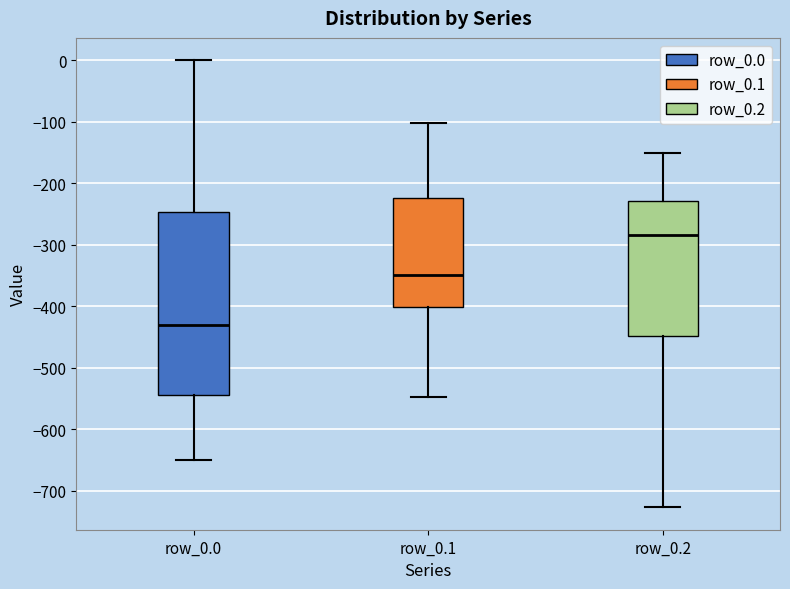

Reading left to right, read every box against the y-axis: the position of its median line, the range the box covers, and the ends of its whiskers. The values are not printed on the chart, so give them approximately, as read against the axis.

row_0.0: median -430, box -540 to -250, whiskers -650 to 0
row_0.1: median -350, box -400 to -220, whiskers -550 to -100
row_0.2: median -280, box -450 to -230, whiskers -730 to -150